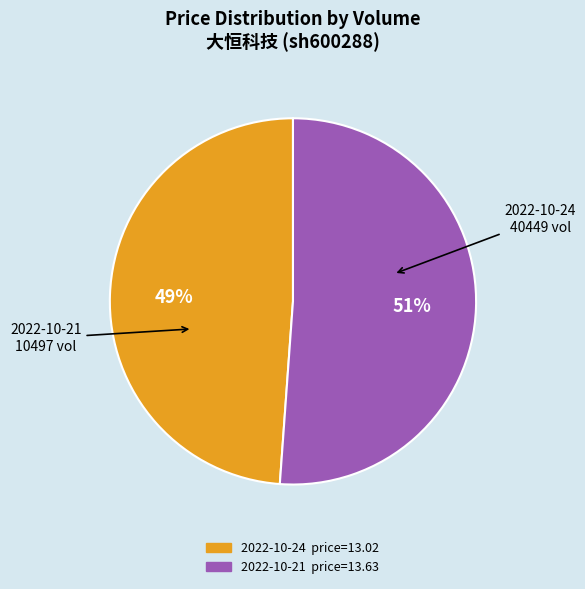

To the nearest percent, what is the difference between the largest and smallest slice percentages?

2%